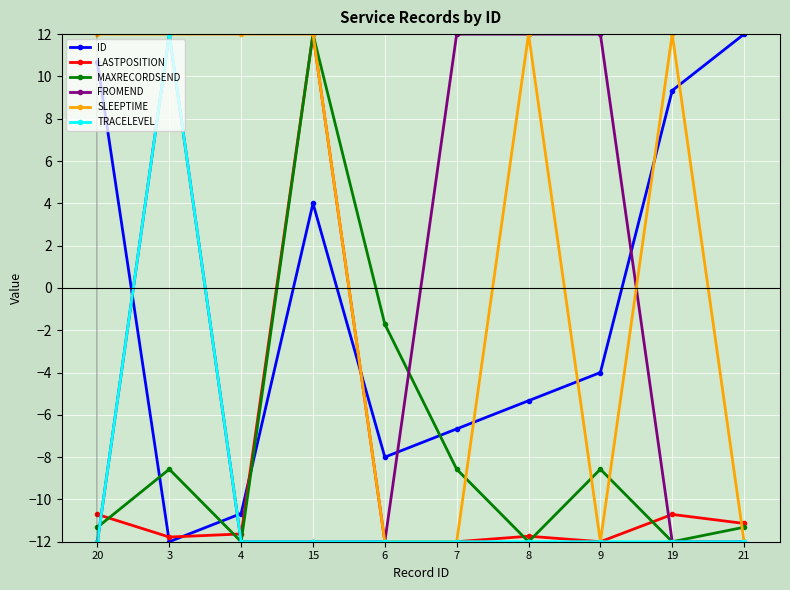

List the labels in order of ID value, smallest first.

3, 4, 6, 7, 8, 9, 15, 19, 20, 21